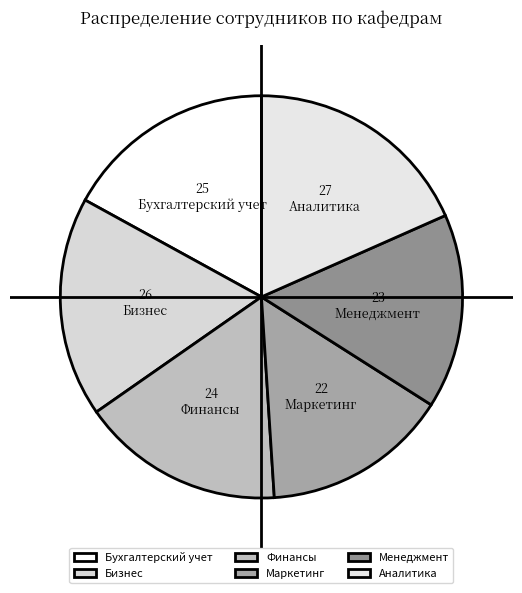

What percentage is NOT represented by Финансы?

83.7%